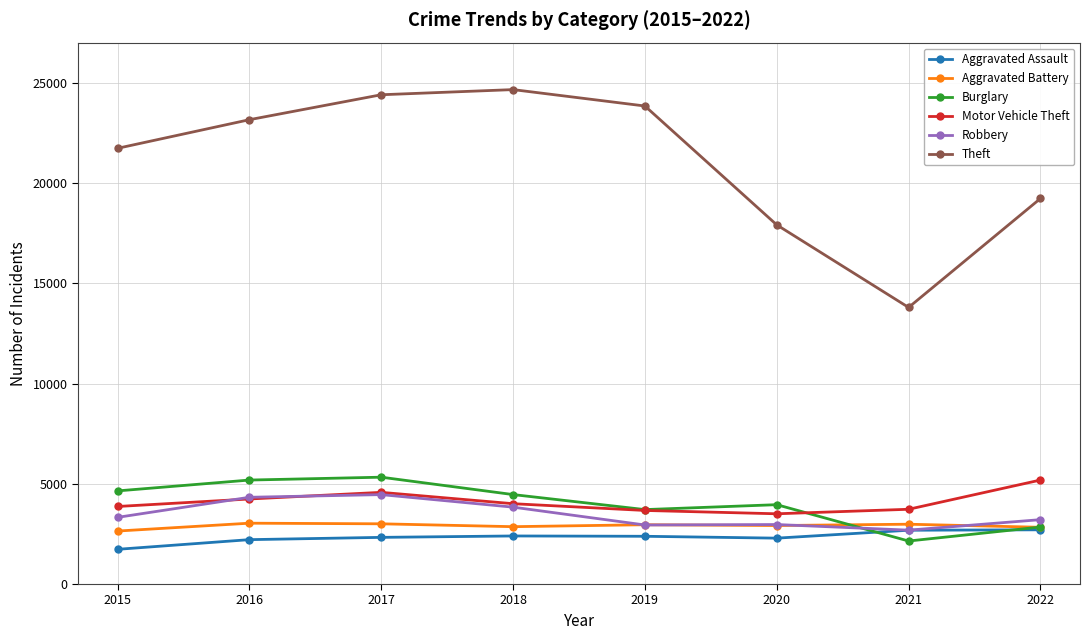

What is the value of the Aggravated Battery point at the 5th from the left?

2957